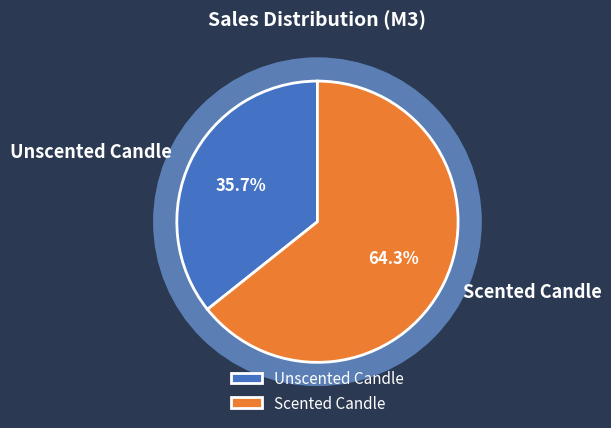

To the nearest percent, what is the difference between the largest and smallest slice percentages?

29%